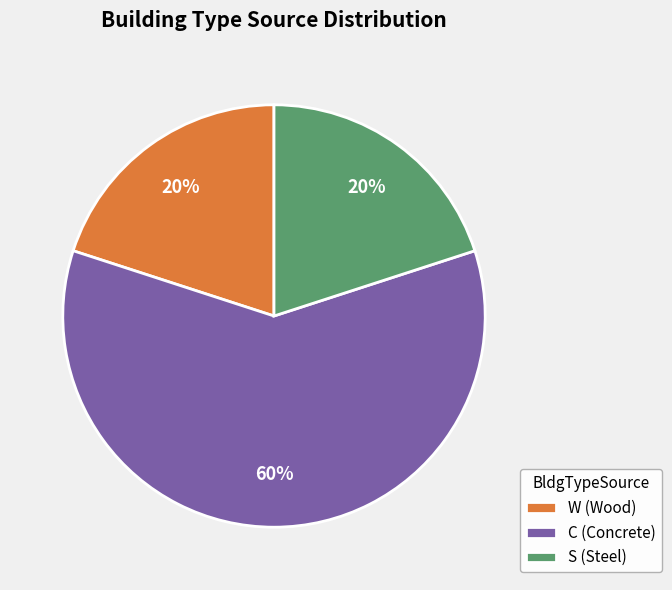

How many segments does this pie chart have?

3